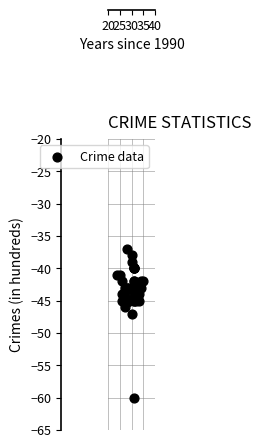

What Y value in the scatter plot is closest to -48?

-47